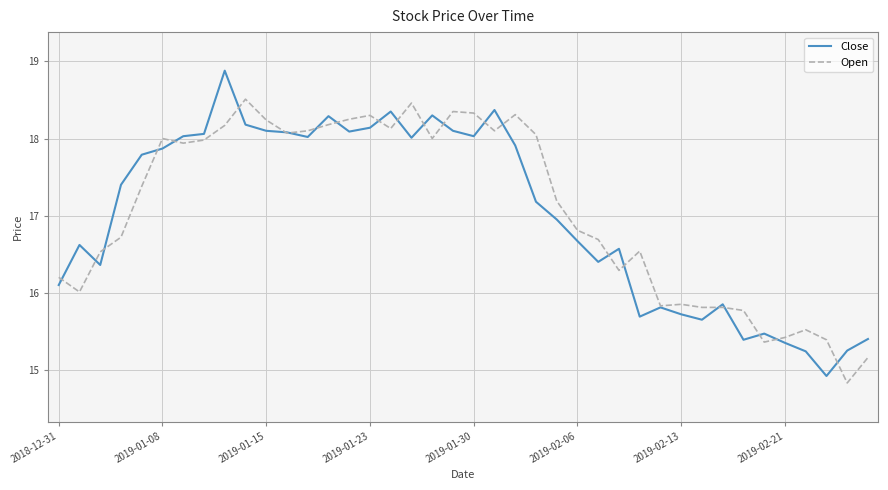

What is the highest value of the Close series?

18.9